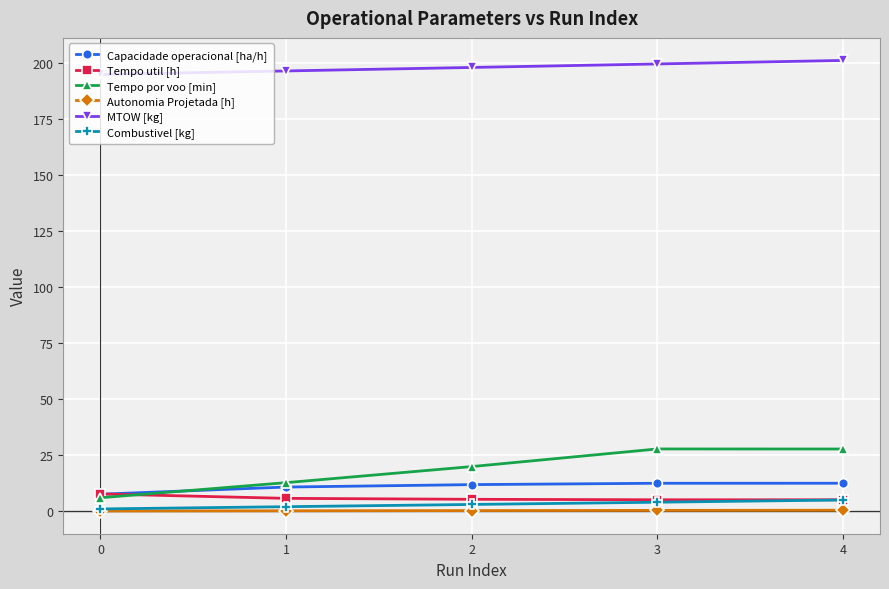

Which series has the largest range (max minus min)?

Tempo por voo [min]